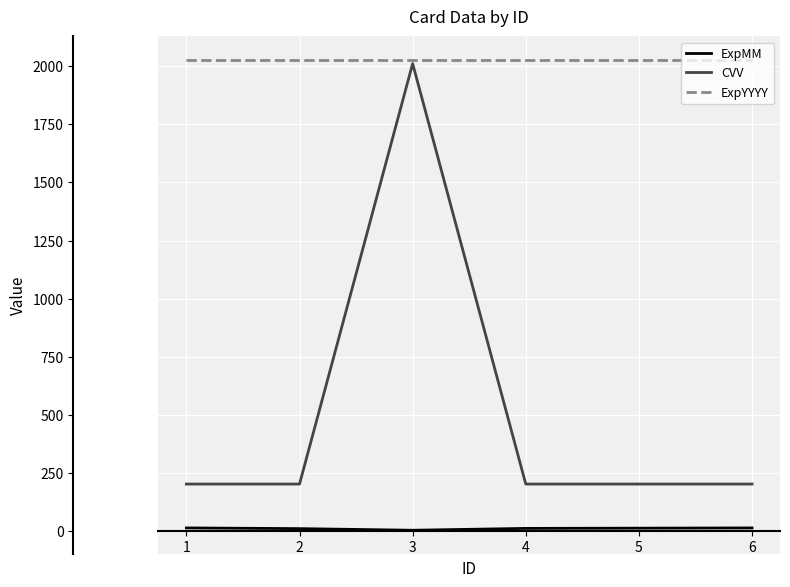

Rank the series at 5 from highest to lowest value.

ExpYYYY, CVV, ExpMM